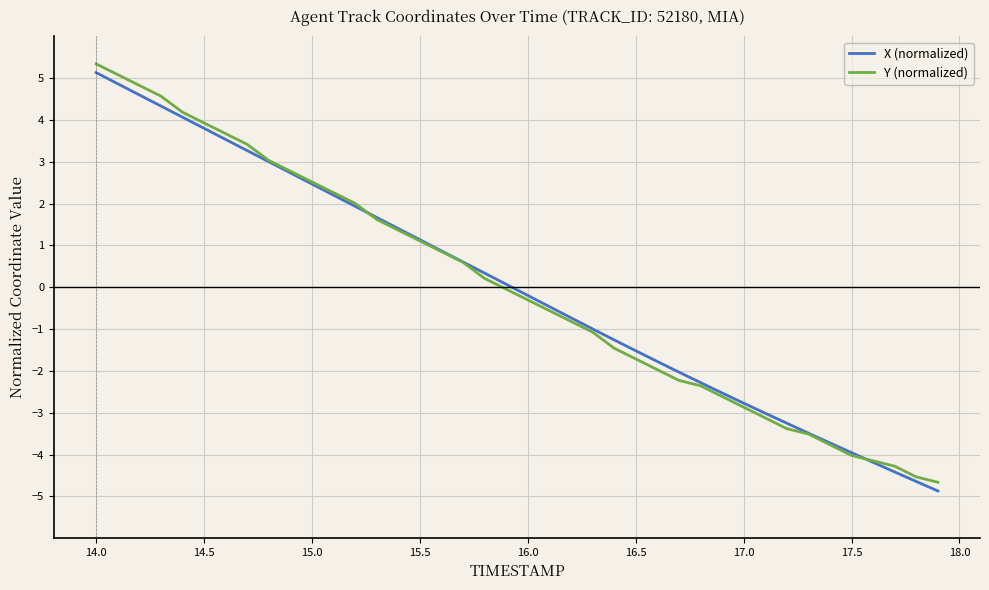

Rank the series by their maximum value, from highest to lowest.

Y (normalized), X (normalized)